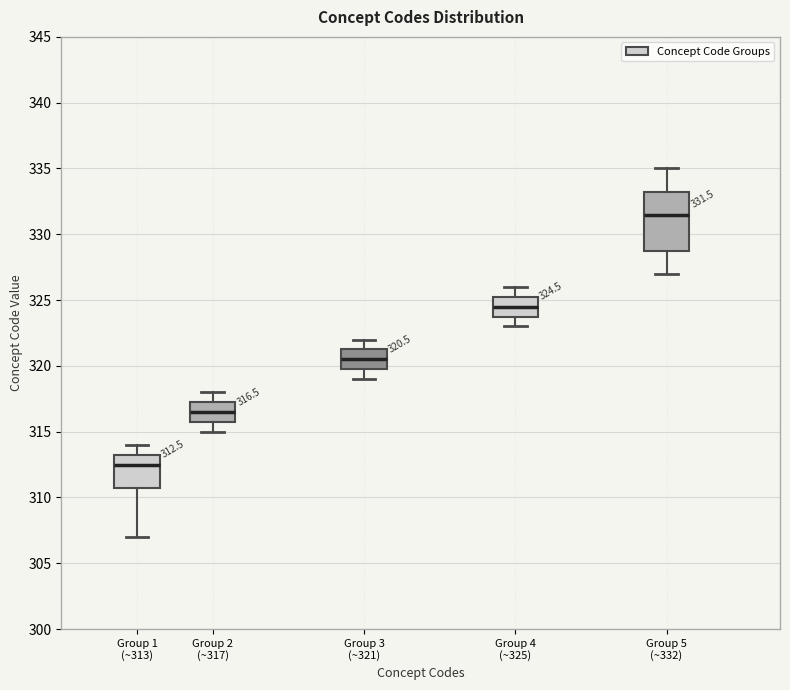

Which box is the tallest, from its lower edge to its upper edge?

Group 5 (~332)